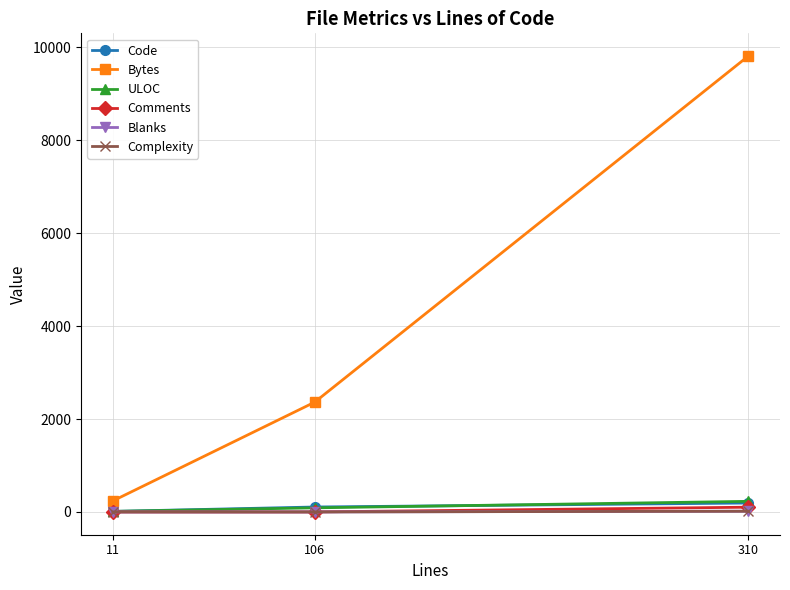

Between 106 and 310, which series saw the biggest shift?

Bytes